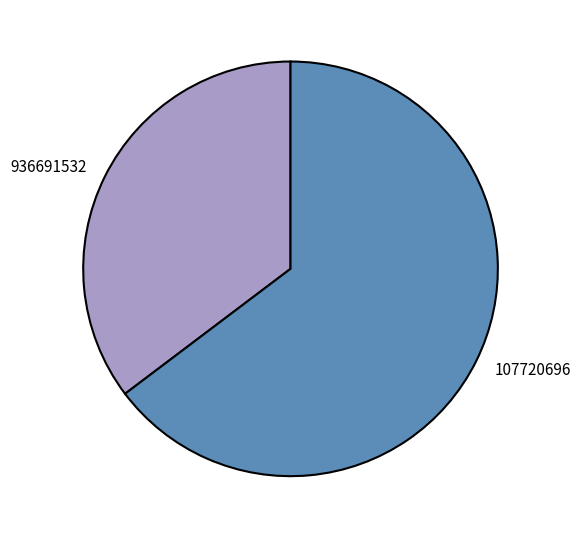

Which category has the biggest portion of the pie?

107720696